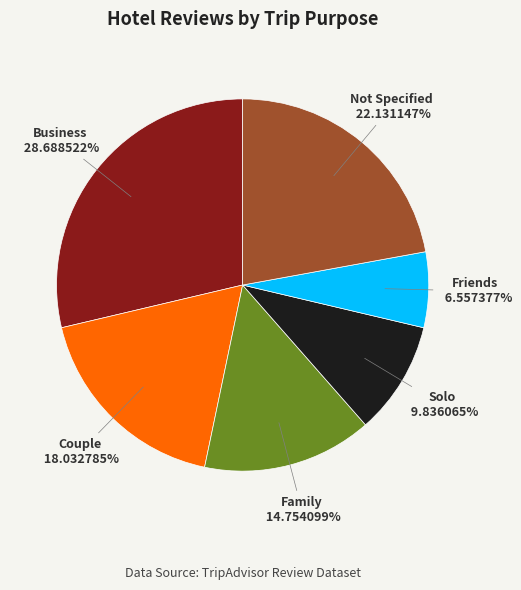

How many slices are in this pie chart?

6